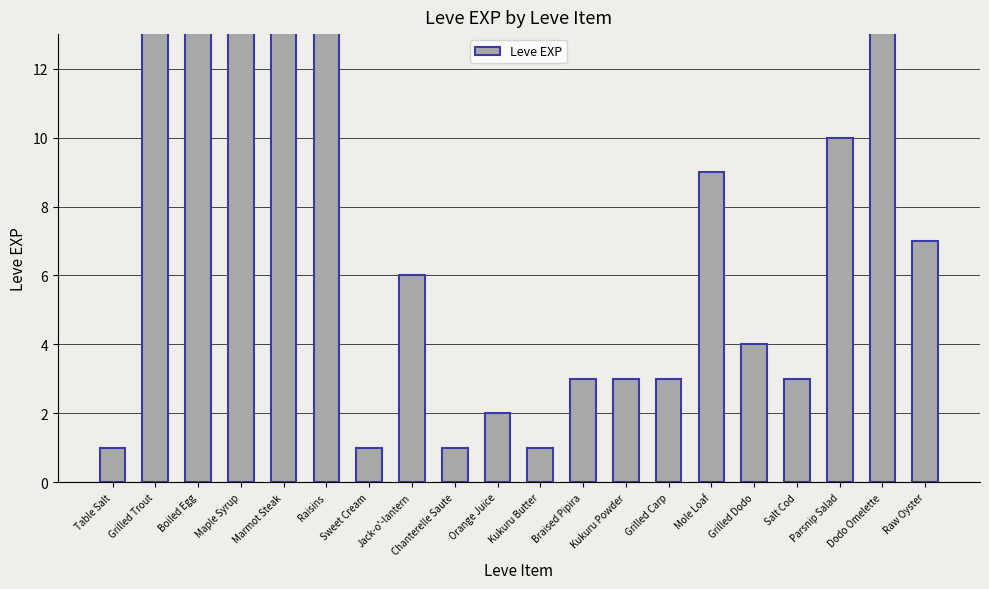

List the labels in order of value, smallest first.

Table Salt, Sweet Cream, Chanterelle Saute, Kukuru Butter, Orange Juice, Braised Pipira, Kukuru Powder, Grilled Carp, Salt Cod, Grilled Dodo, Jack-o'-lantern, Raw Oyster, Mole Loaf, Parsnip Salad, Dodo Omelette, Maple Syrup, Raisins, Grilled Trout, Boiled Egg, Marmot Steak